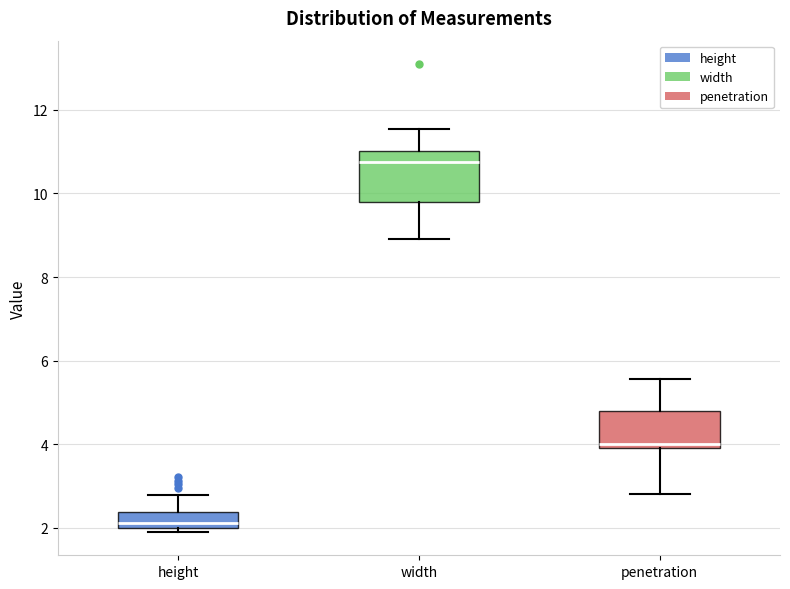

Which box has the highest median line?

width